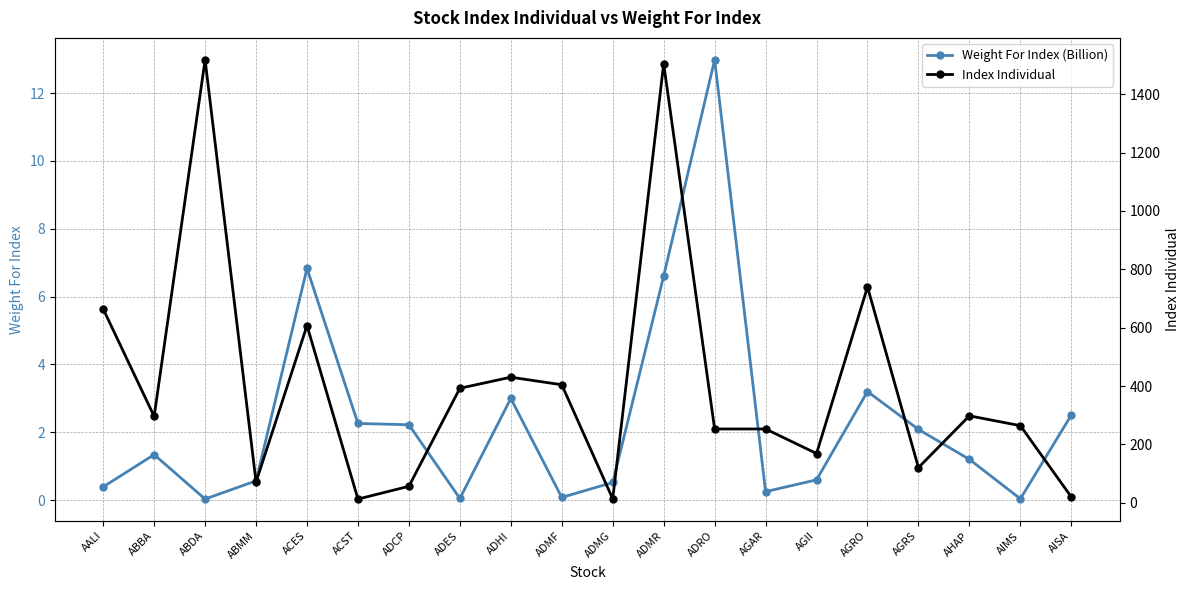

List the labels in order of Index Individual value, smallest first.

ACST, ADMG, AISA, ADCP, ABMM, AGRS, AGII, ADRO, AGAR, AIMS, ABBA, AHAP, ADES, ADMF, ADHI, ACES, AALI, AGRO, ADMR, ABDA